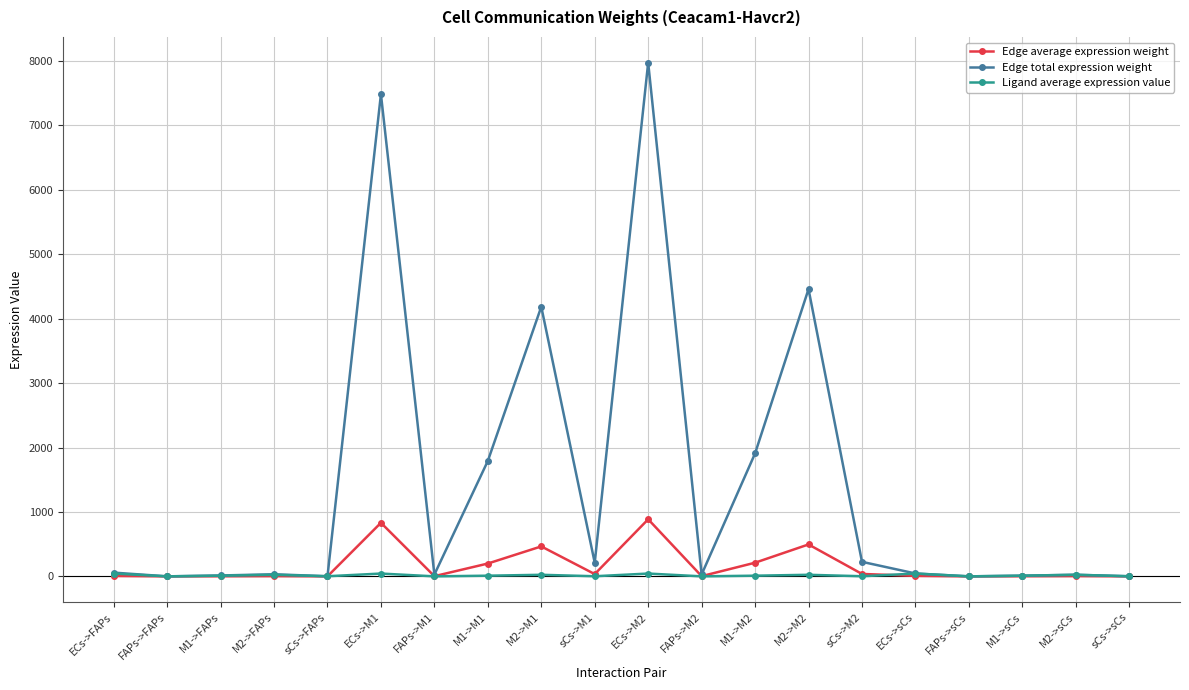

What is the difference between the second highest and second lowest values in the Ligand average expression value series?

43.5